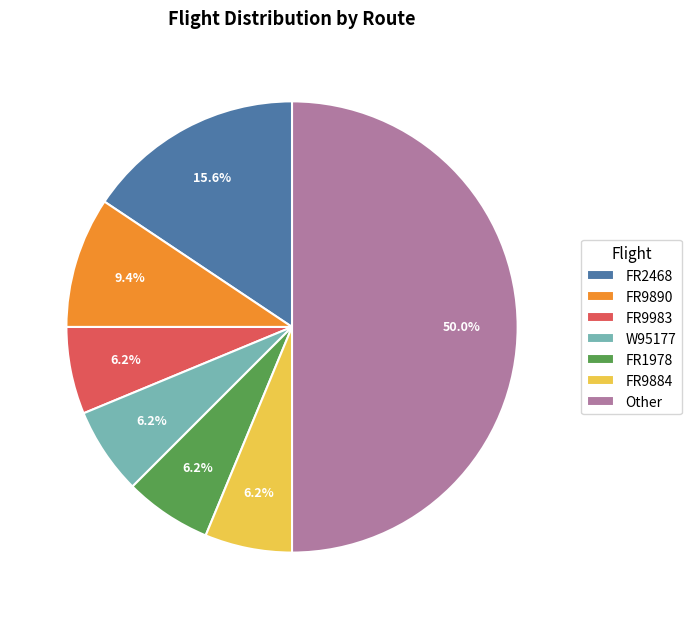

Combined, do FR1978 and FR9890 account for over 50%?

No